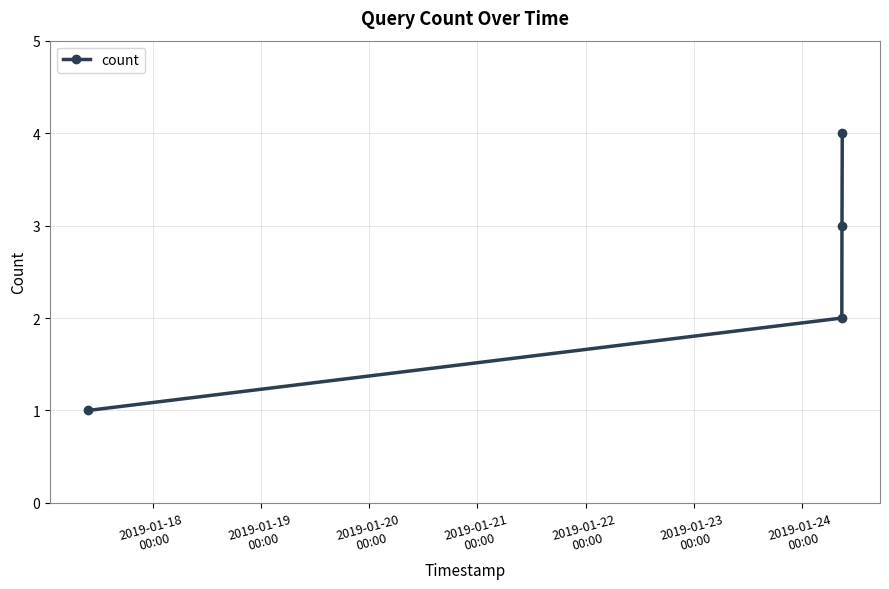

What is the maximum value shown in the chart?

4